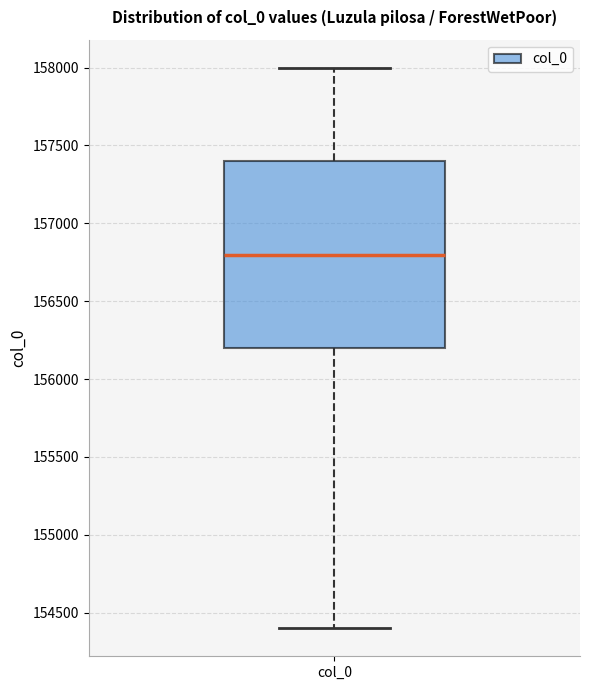

Where does the median line of the box for col_0 sit on the y-axis? The values are not printed on the chart, so give them approximately, as read against the axis.

156800